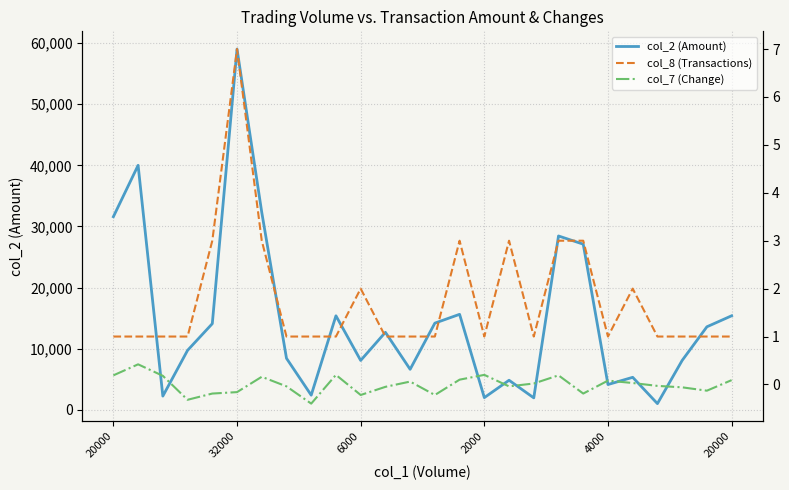

True or false: col_7 (Change) and col_2 (Amount) intersect in this chart.

False